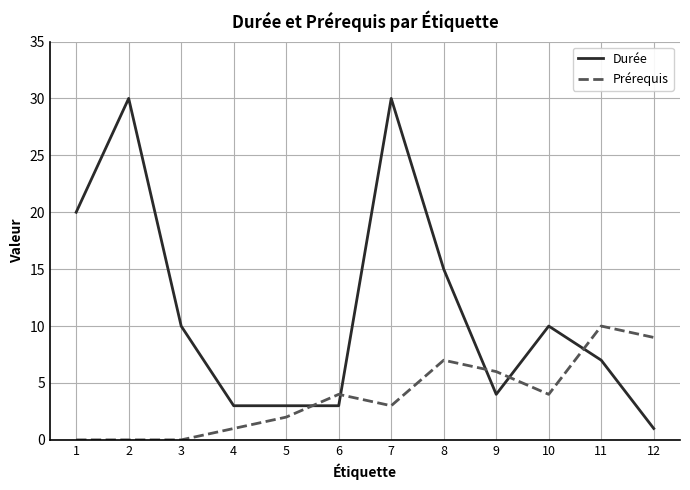

What is the average value of the Durée series?

11